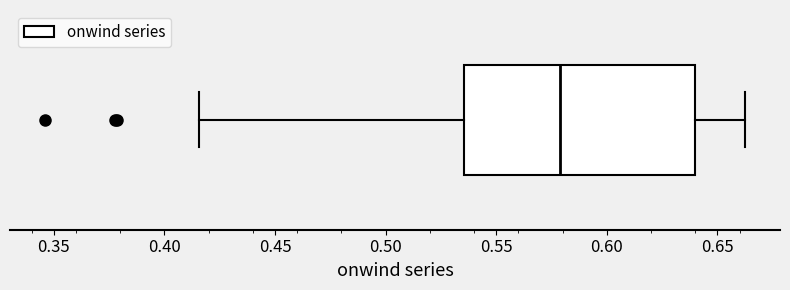

Read this box plot against the x-axis: the position of the median line, the range covered by the box, and the ends of both whiskers. The values are not printed on the chart, so give them approximately, as read against the axis.

median 0.580, box 0.535 to 0.640, whiskers 0.415 to 0.660